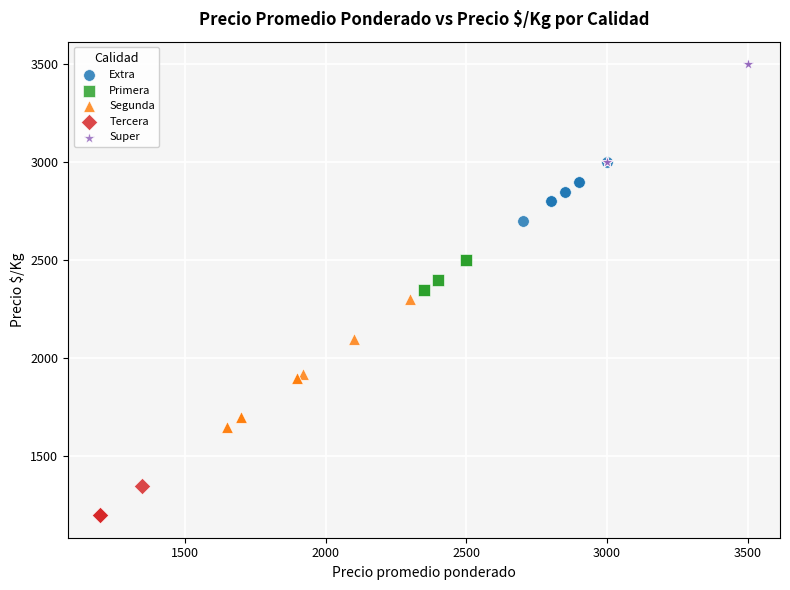

Which series reaches the minimum Y coordinate?

Tercera